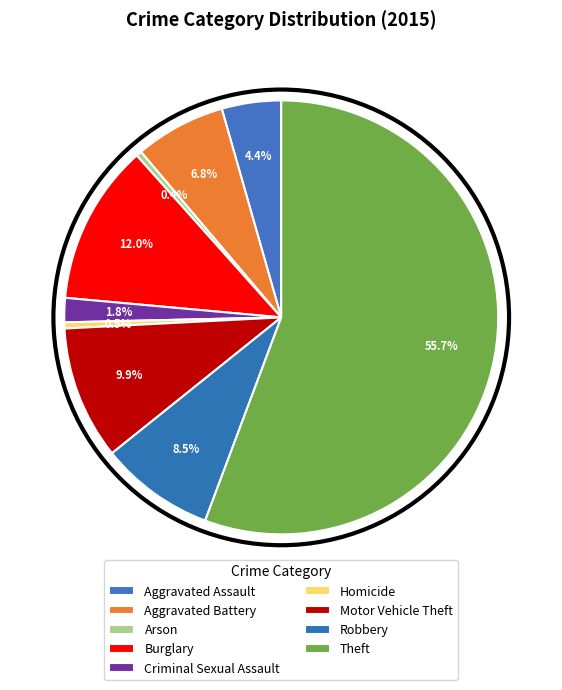

How many segments does this pie chart have?

9